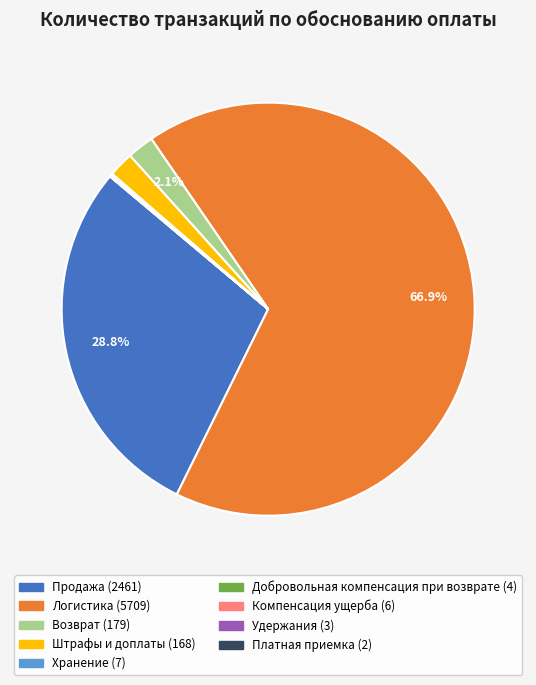

What is the largest slice in the pie chart?

Логистика